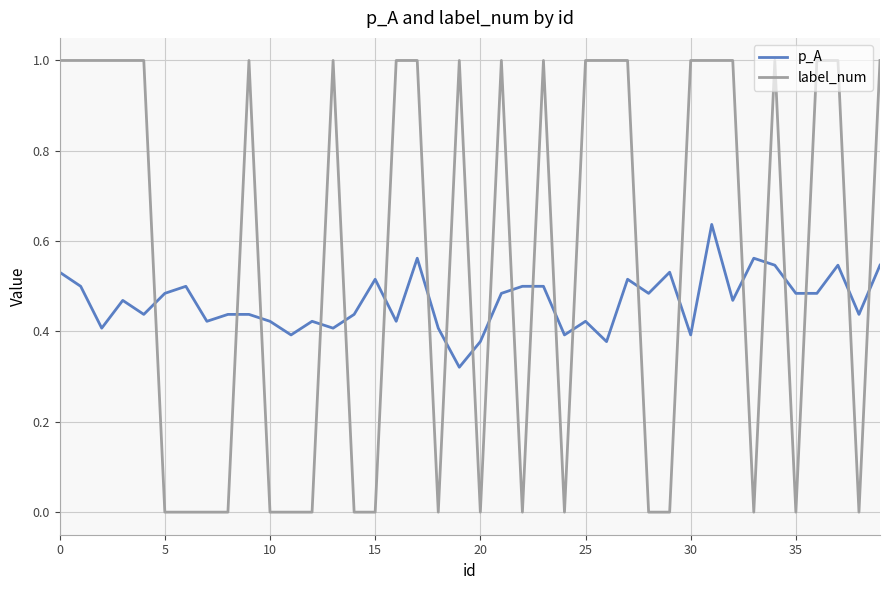

How many times do label_num and p_A cross each other?

22